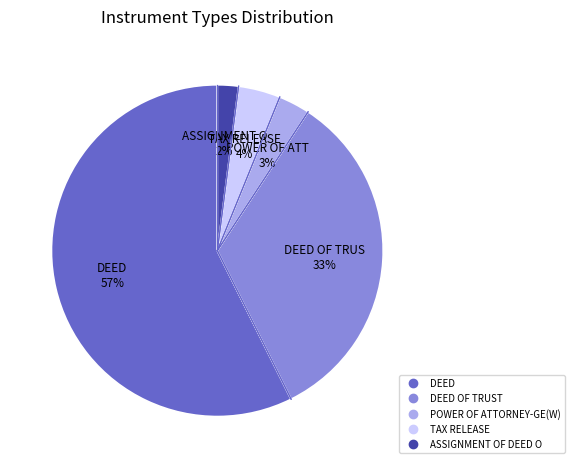

To the nearest percent, what is the average slice percentage?

20%